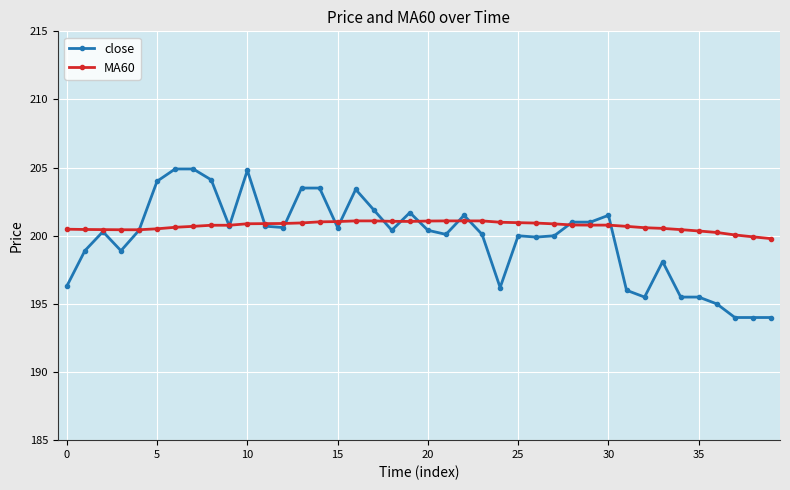

What is the value of the close point at the 31st from the left?

201.5